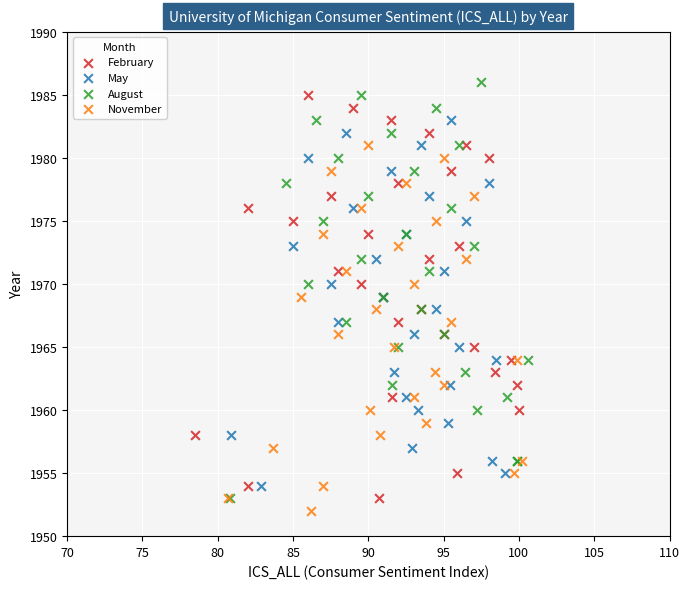

Which series reaches the minimum Y coordinate?

November